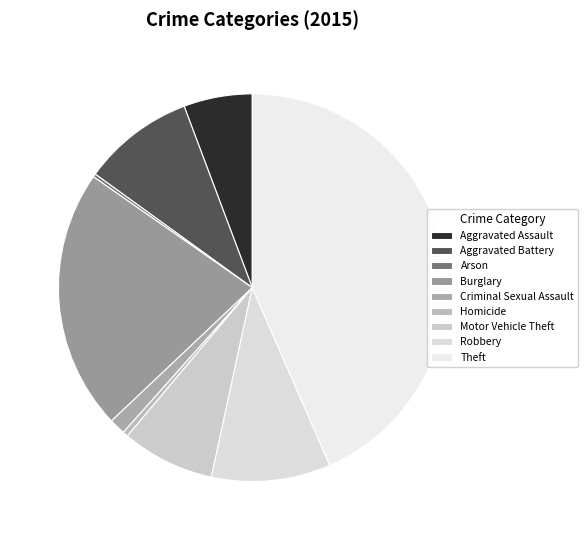

To the nearest percent, what is the difference between the largest and smallest slice percentages?

43%